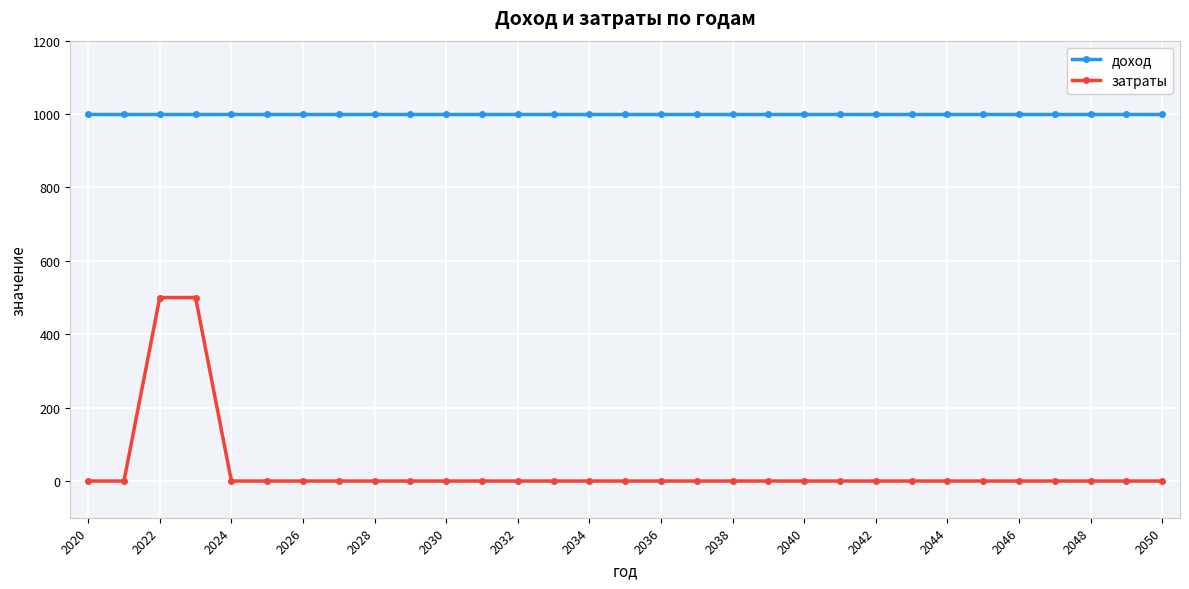

True or false: доход and затраты intersect in this chart.

False